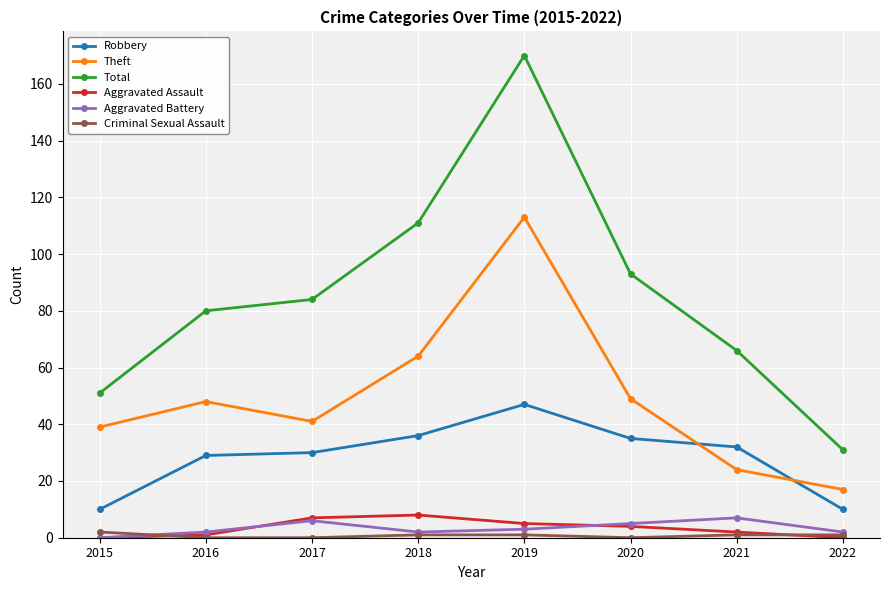

Which series has the largest range (max minus min)?

Total